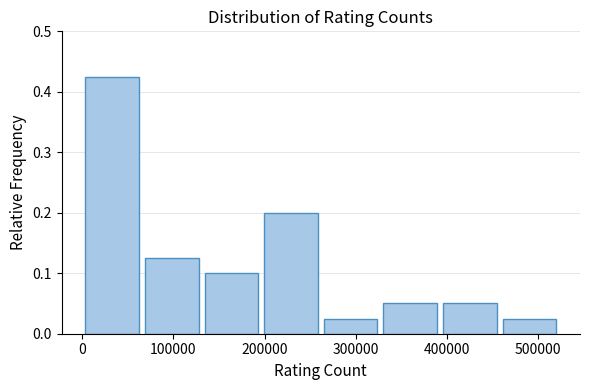

Over which range of the x-axis is the bar tallest?

0 to 70000